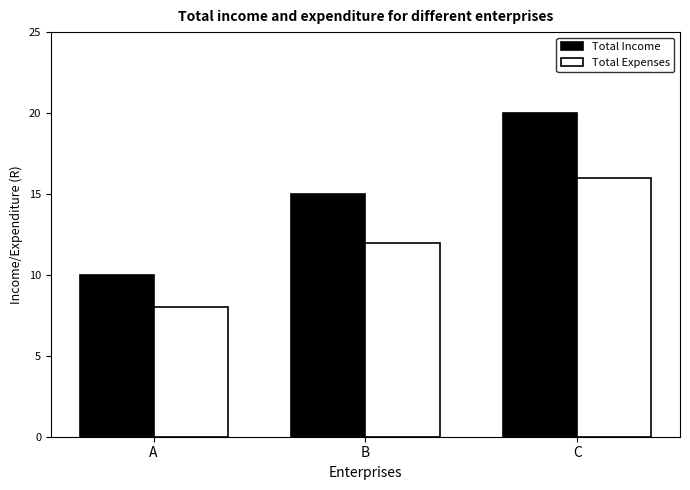

Which category has the highest value across all series?

C